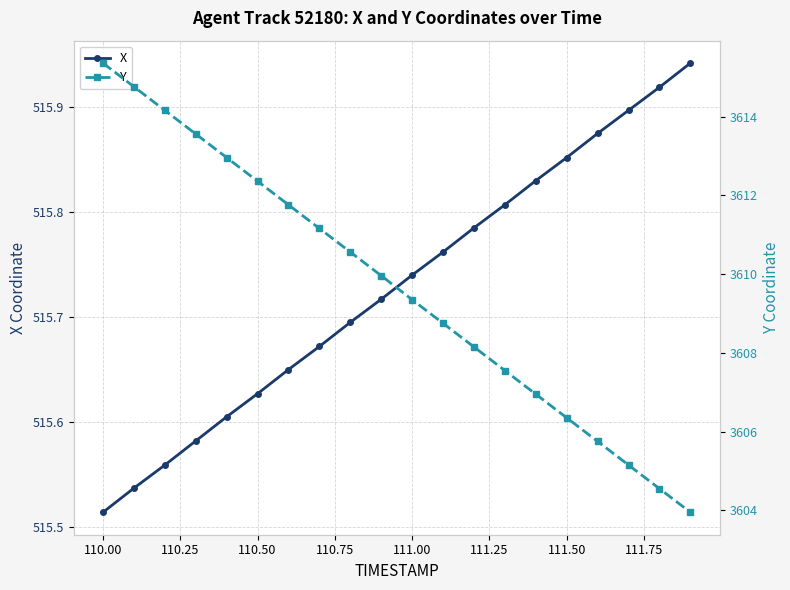

The X series shows 844.1 at 110.50. True or false?

False